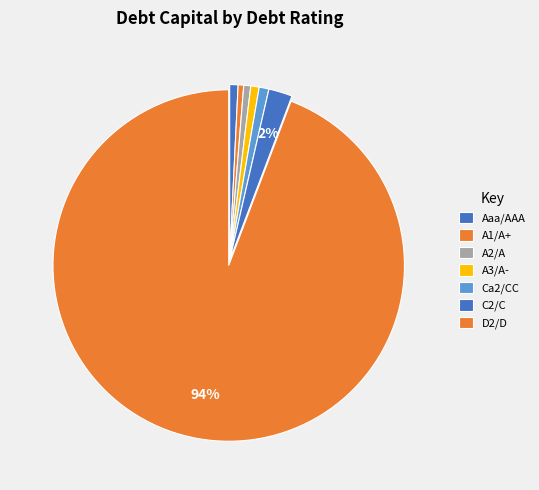

How many slices are in this pie chart?

7